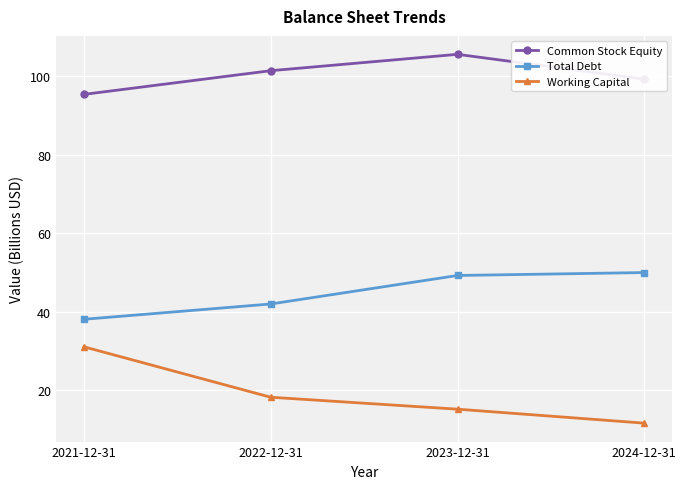

True or false: Working Capital and Total Debt intersect in this chart.

False